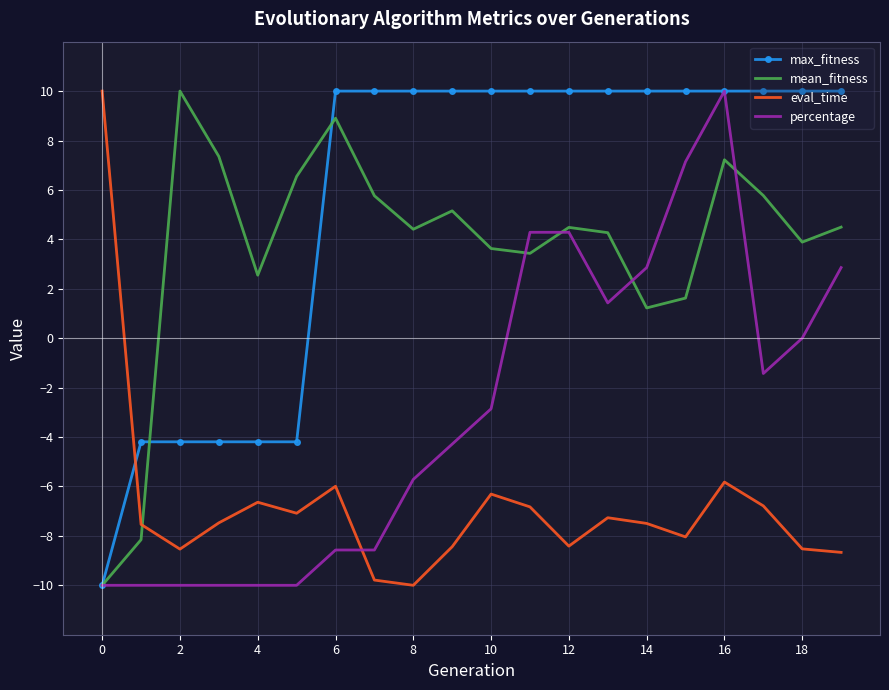

What is the maximum value for percentage?

10.0